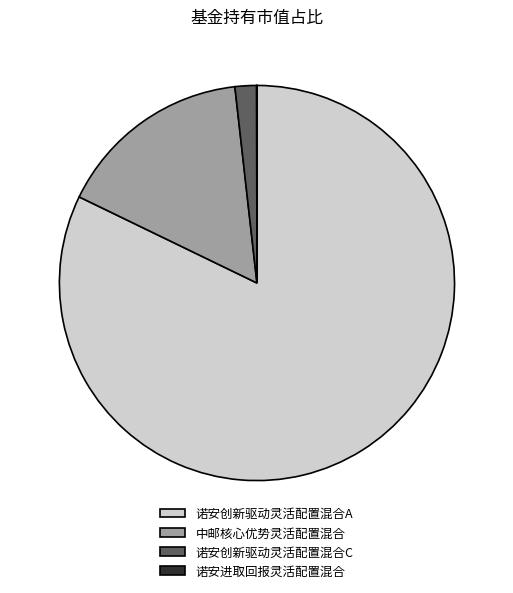

Combined, do 诺安创新驱动灵活配置混合A and 中邮核心优势灵活配置混合 account for over 50%?

Yes